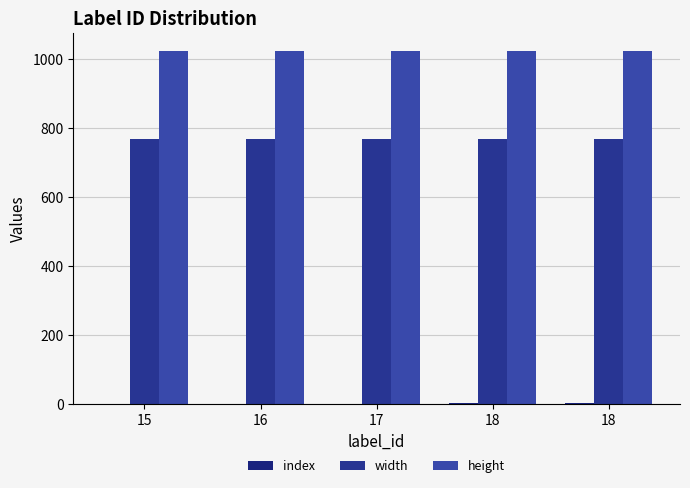

True or false: height has a value of 1024 at 17.

True